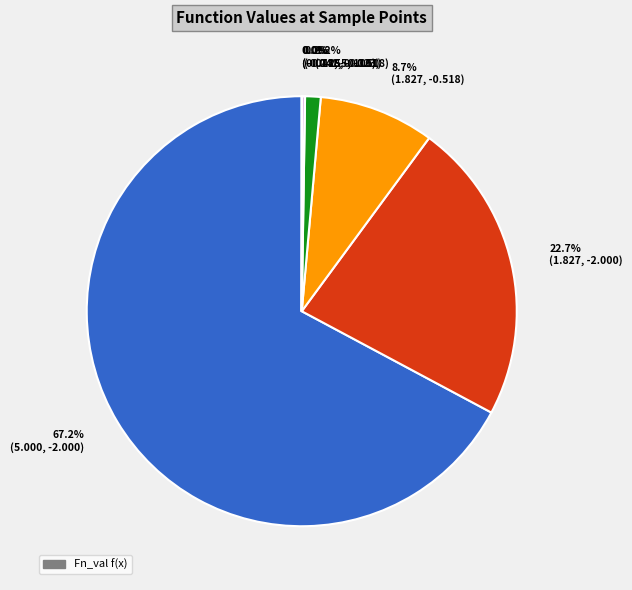

What is the largest slice in the pie chart?

67.2% (5.000, -2.000)